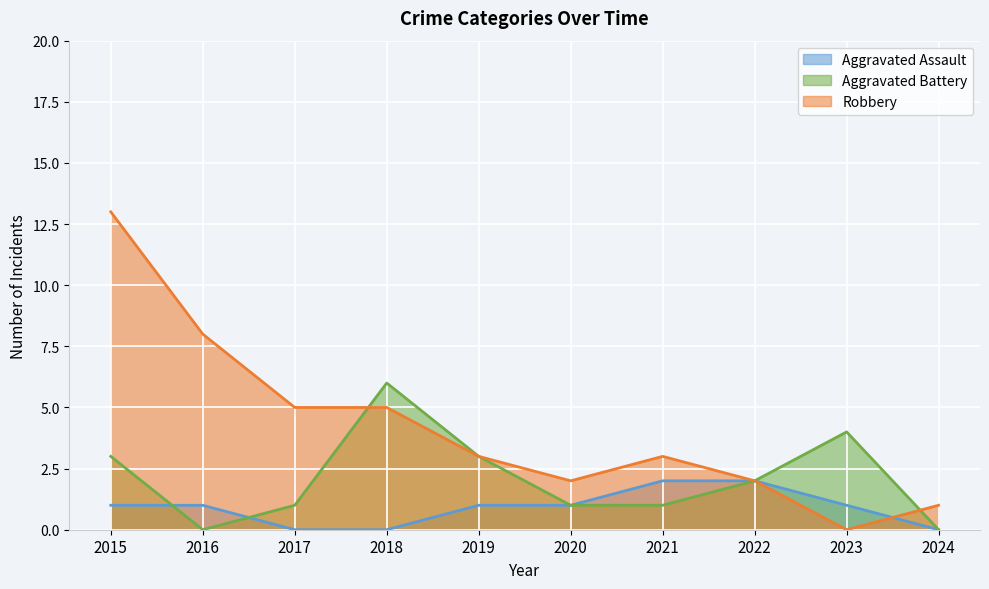

How many positive values does the Aggravated Battery series have?

8